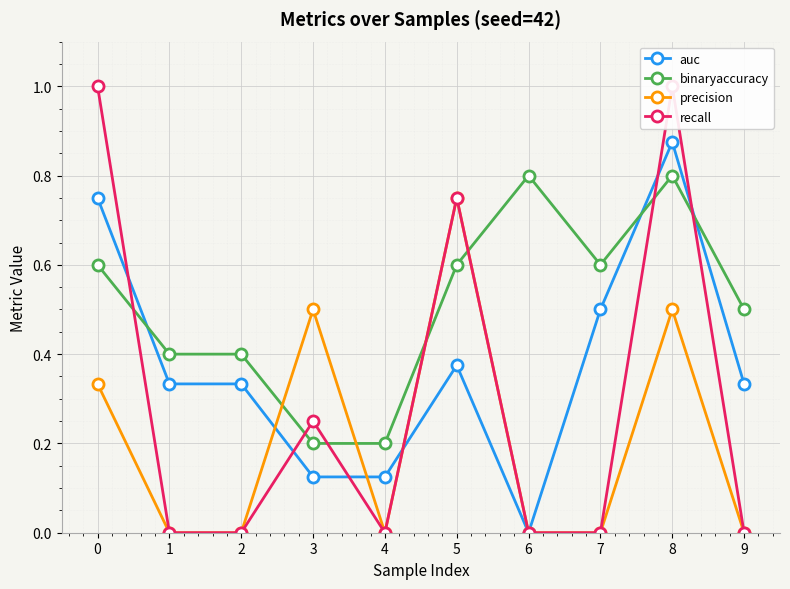

What are all the series names shown in the legend?

auc, binaryaccuracy, precision, recall